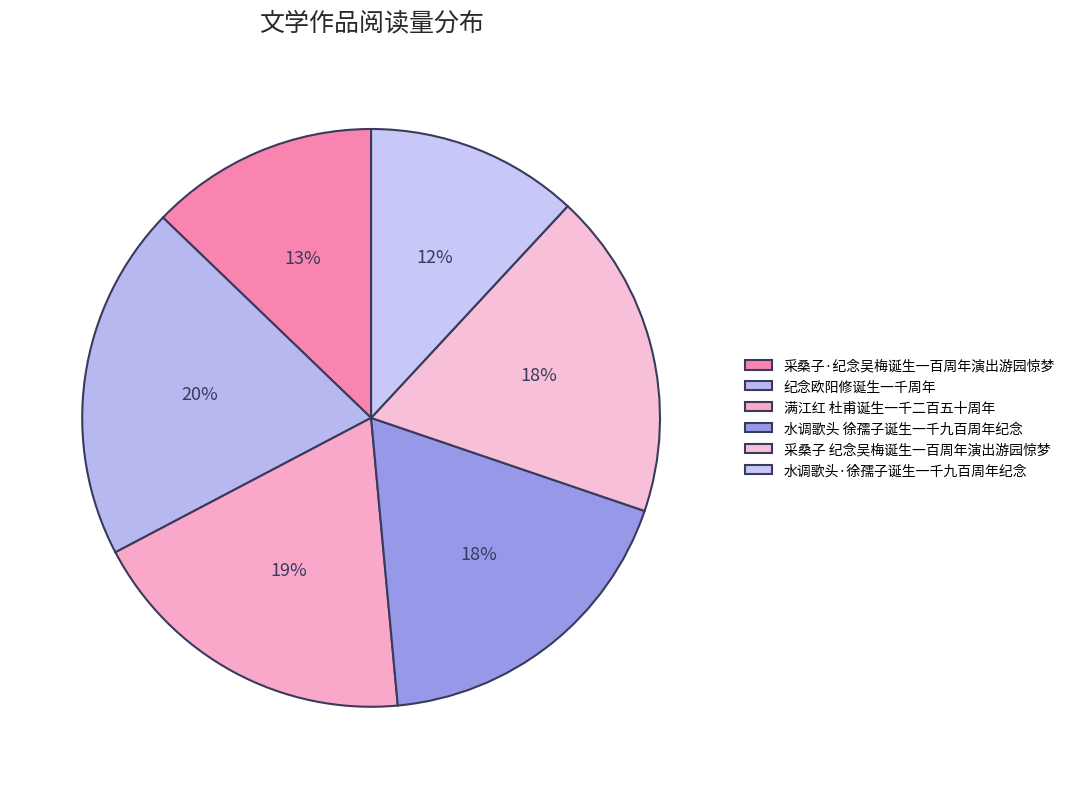

How many slices are in this pie chart?

6